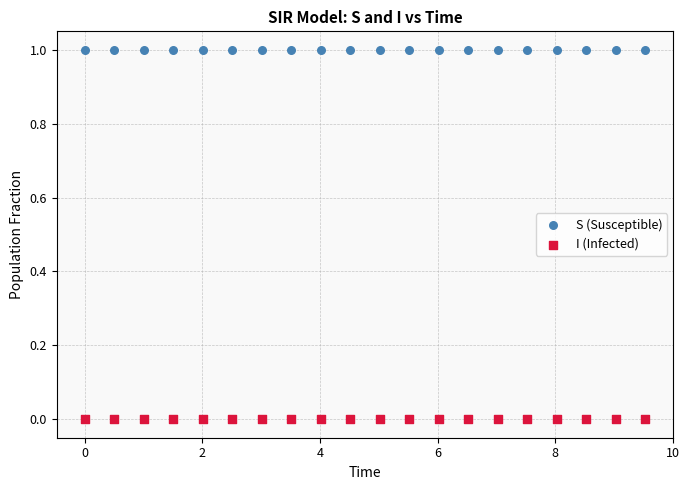

Which series reaches the maximum Y coordinate?

S (Susceptible)